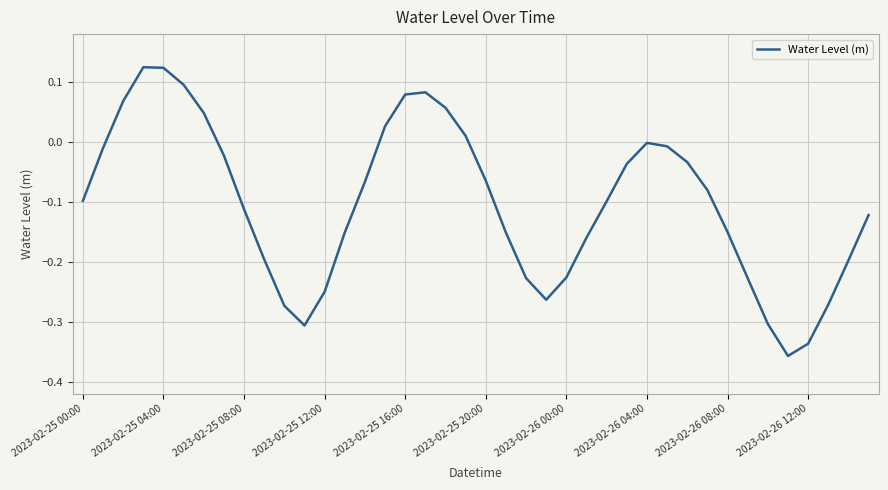

What is the difference between the maximum and minimum values?

0.5